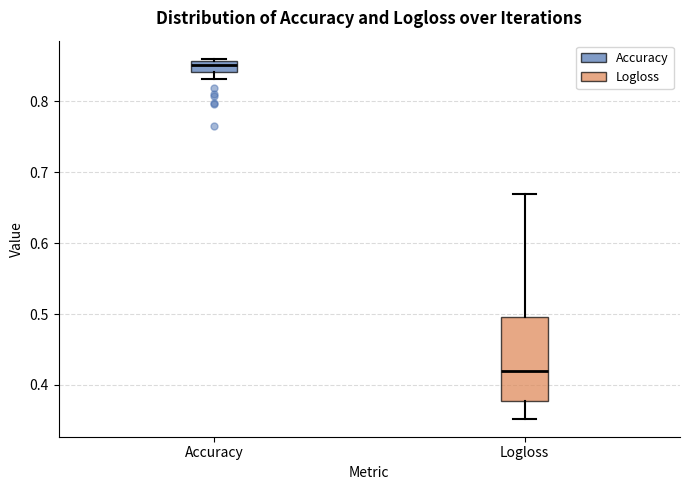

Where is the lower edge of the box for Accuracy on the y-axis? The values are not printed on the chart, so give them approximately, as read against the axis.

0.84